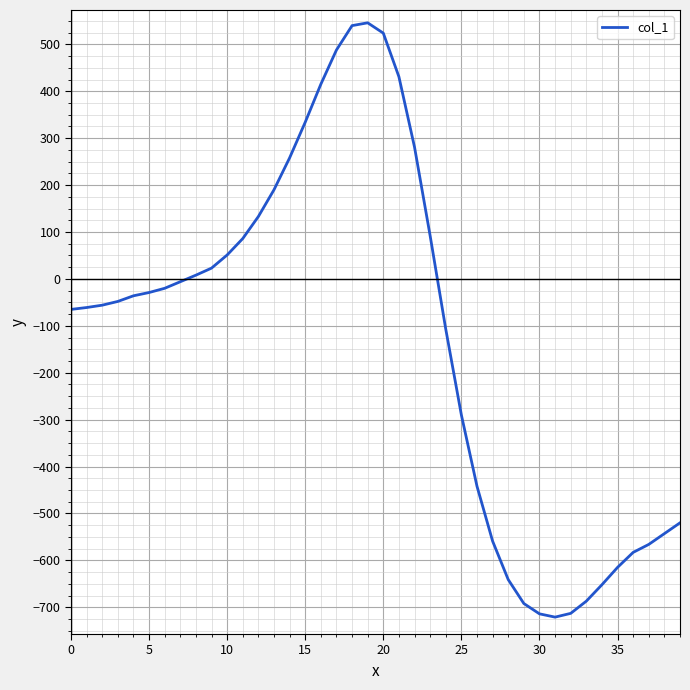

What is the difference between the maximum and minimum values?

1267